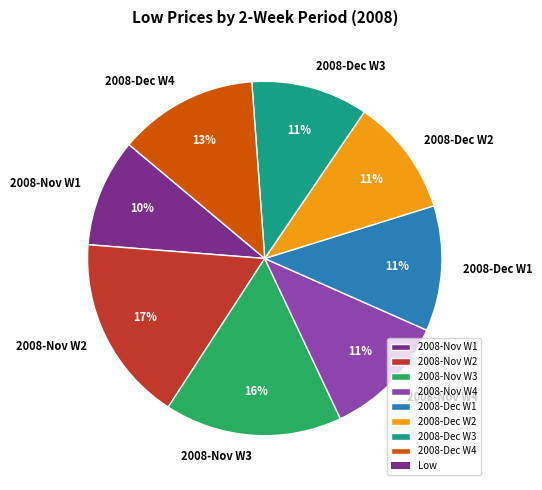

Which slice is the smallest?

2008-Nov W1